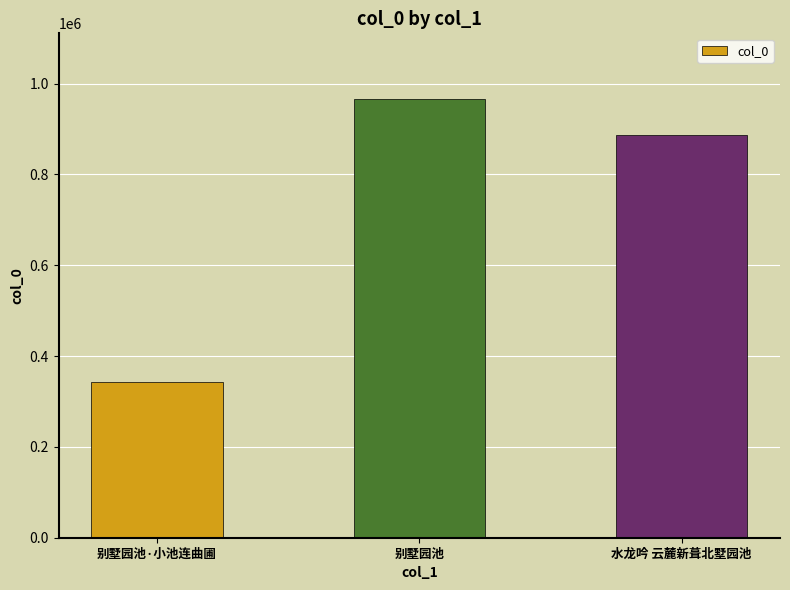

What is the ratio of the value at 别墅园池 to the value at 水龙吟 云麓新葺北墅园池?

1.1